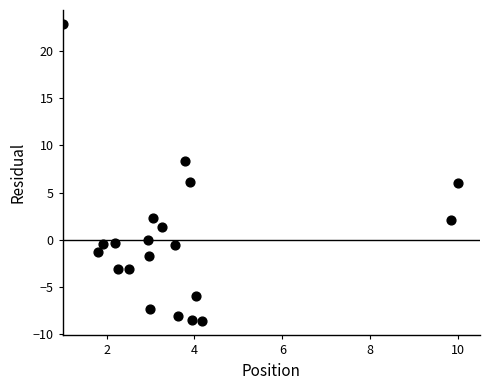

What is the range of Y values (max minus min)?

31.4